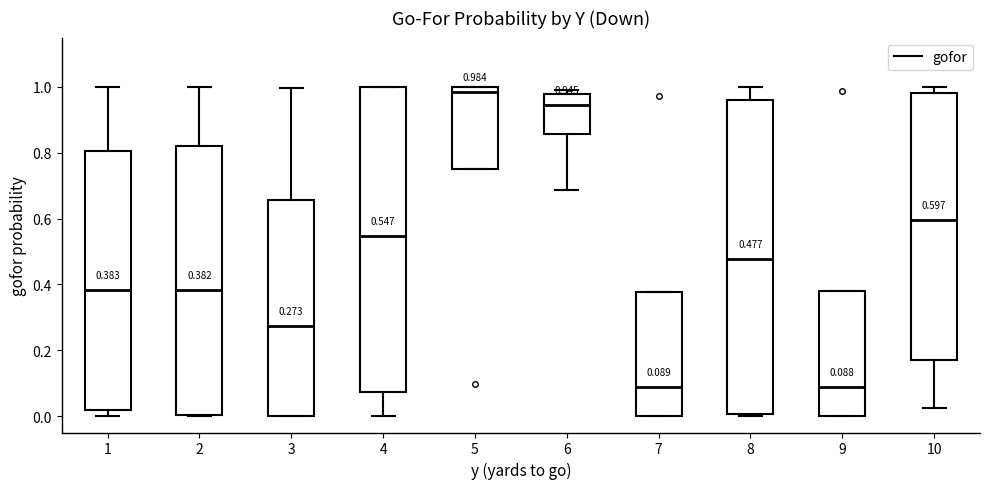

Comparing the boxes themselves (not the whiskers), which one is the tallest?

8